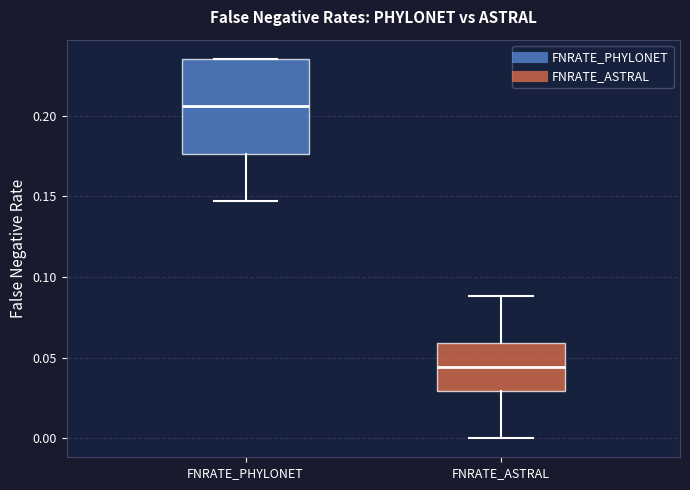

Where does the lower whisker of the box for FNRATE_ASTRAL end on the y-axis? The values are not printed on the chart, so give them approximately, as read against the axis.

0.000